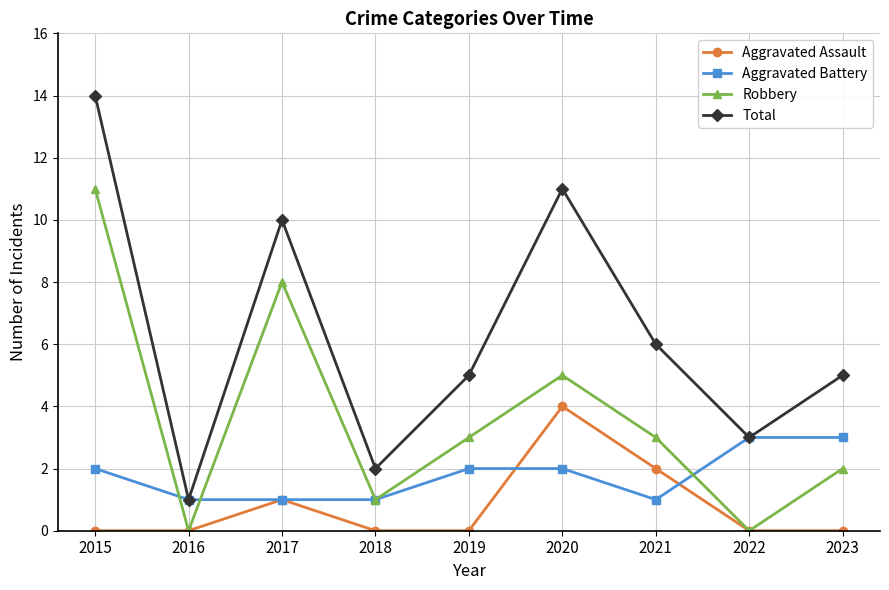

Is it true that Robbery equals -4 at 2022?

False